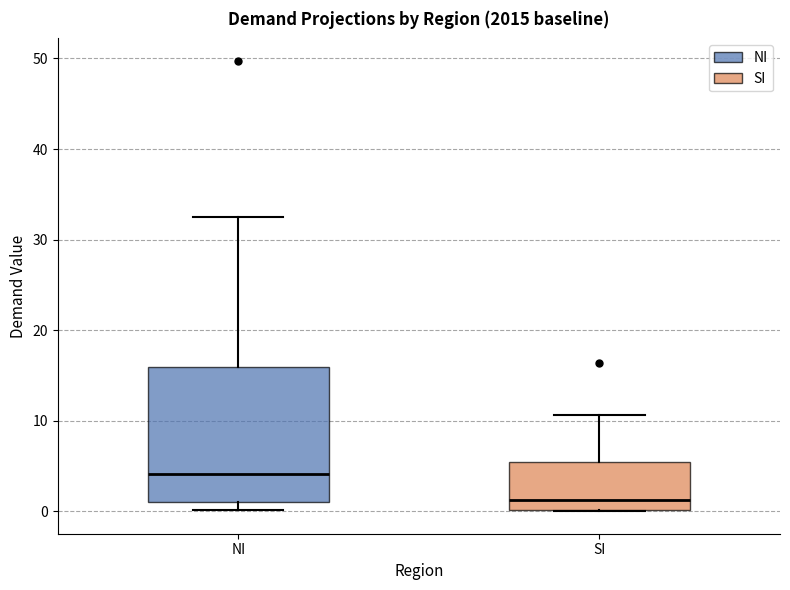

Reading left to right, read every box against the y-axis: the position of its median line, the range the box covers, and the ends of its whiskers. The values are not printed on the chart, so give them approximately, as read against the axis.

NI: median 4, box 1 to 16, whiskers 0 to 32
SI: median 1, box 0 to 5, whiskers 0 to 11